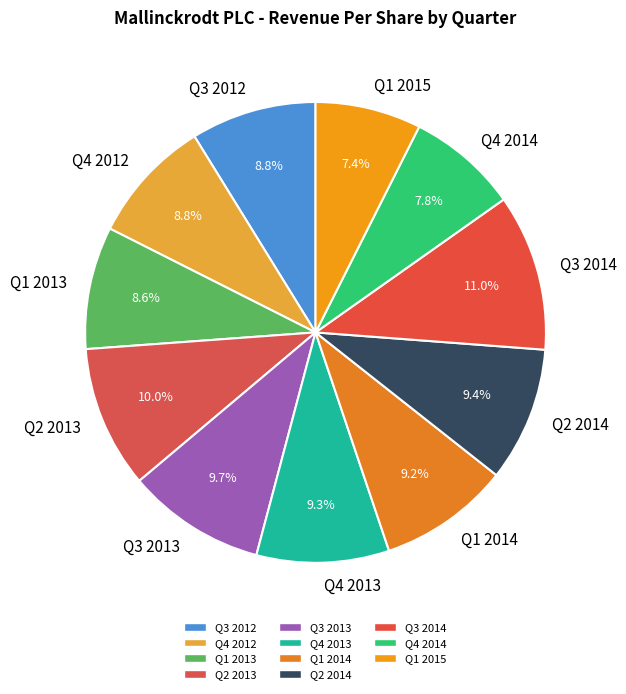

To the nearest percent, what portion does Q3 2013 represent?

10%